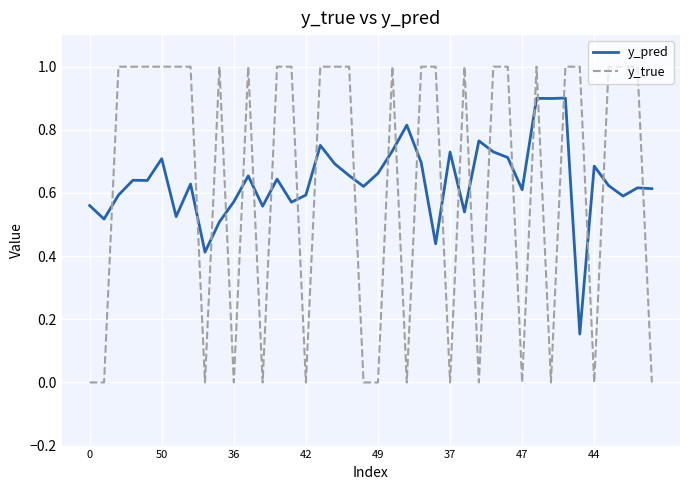

What is the difference between the maximum and minimum values in the y_true series?

1.0